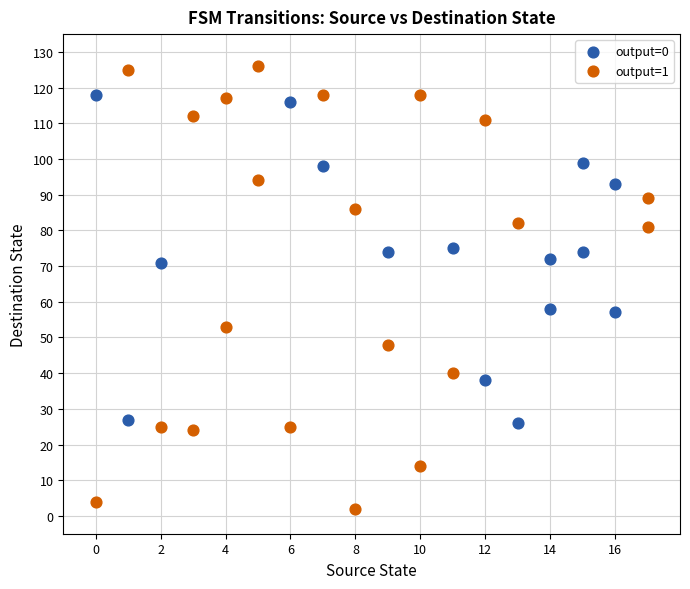

Which series contains the highest Y value?

output=1